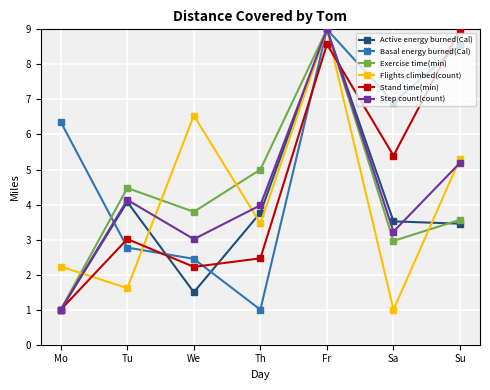

How many interior local valleys does the Flights climbed(count) series have?

3